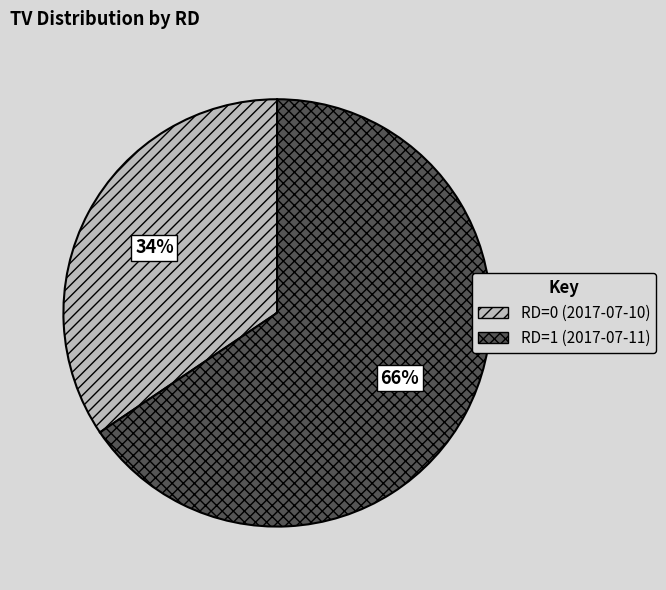

How many slices are in this pie chart?

2